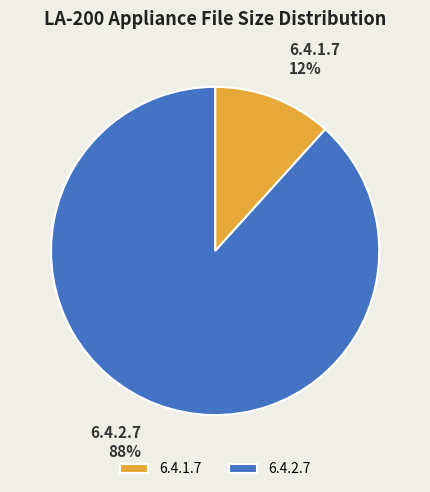

Rank the categories by value from highest to lowest.

6.4.2.7, 6.4.1.7